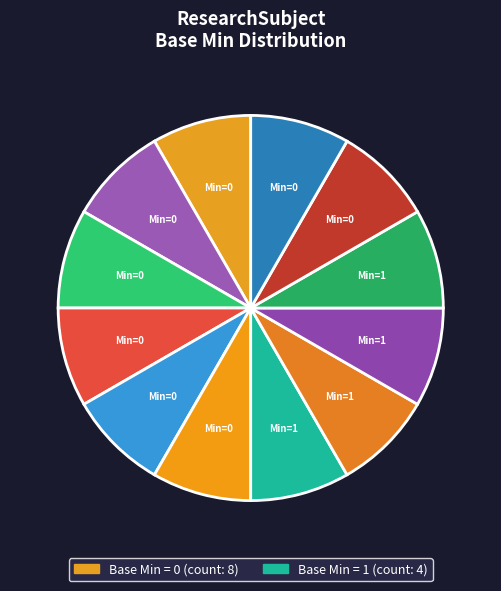

Count the number of slices in the pie.

12